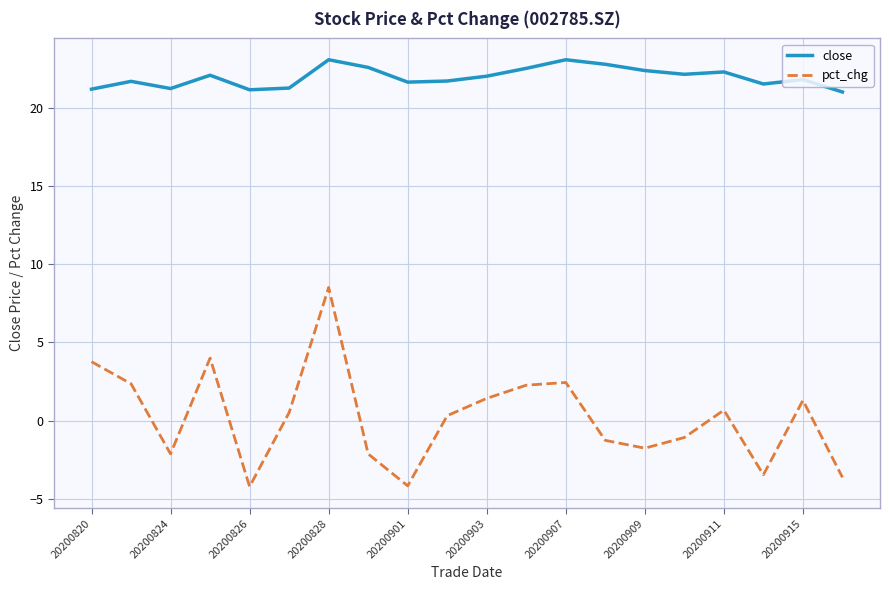

What is the maximum value for pct_chg?

8.5